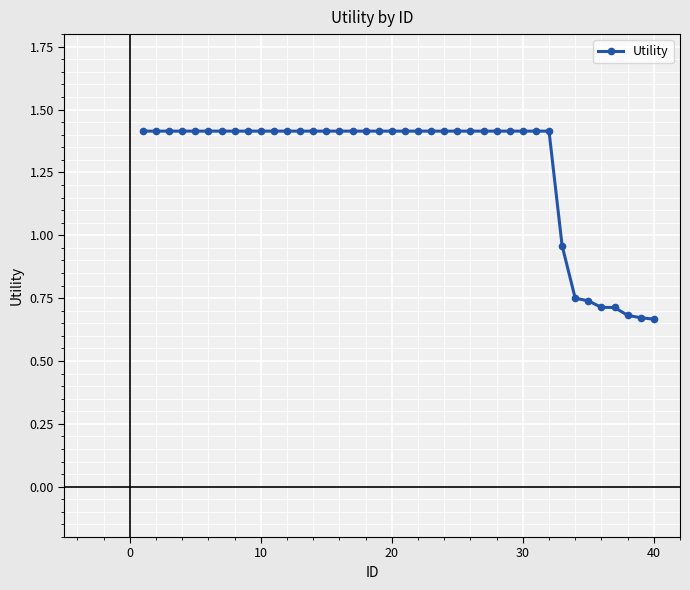

What is the value of the 30th point from the left?

1.4